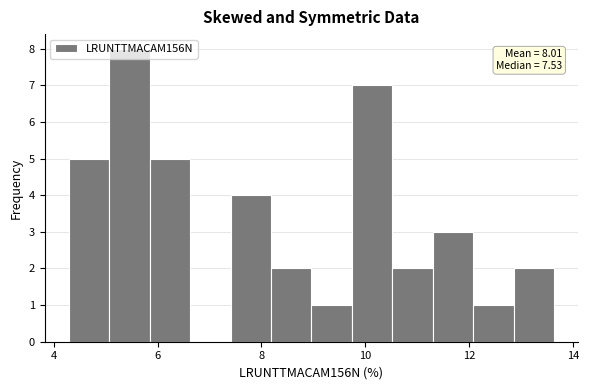

Around what value on the x-axis is the tallest bar? Give the approximate position of its centre, as read against the axis.

5.4